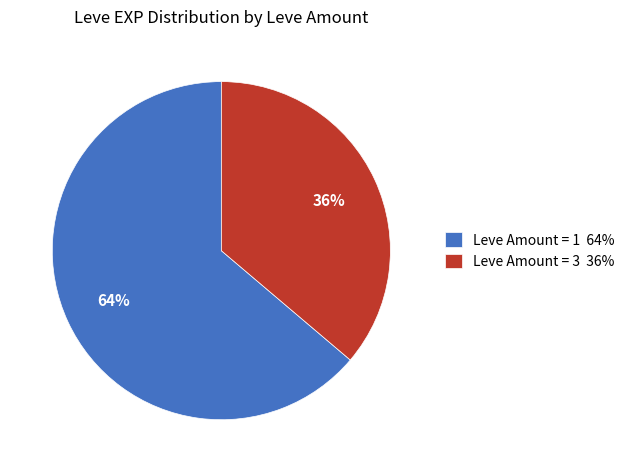

Count the number of slices in the pie.

2